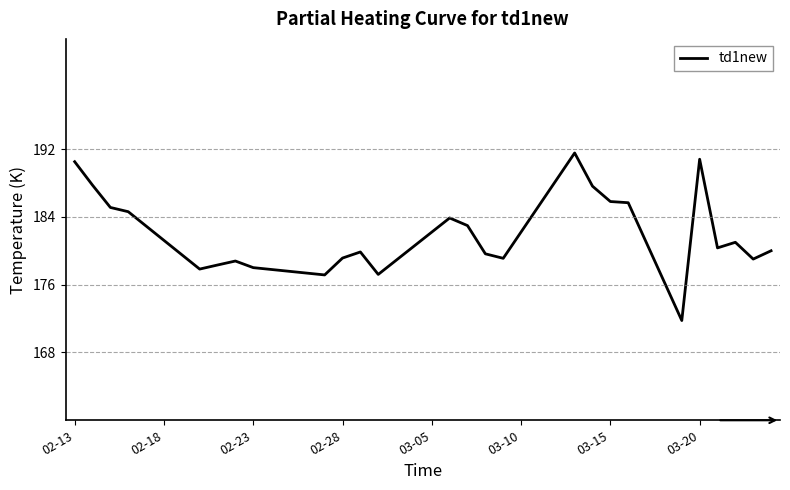

How many categories are shown in the chart?

40